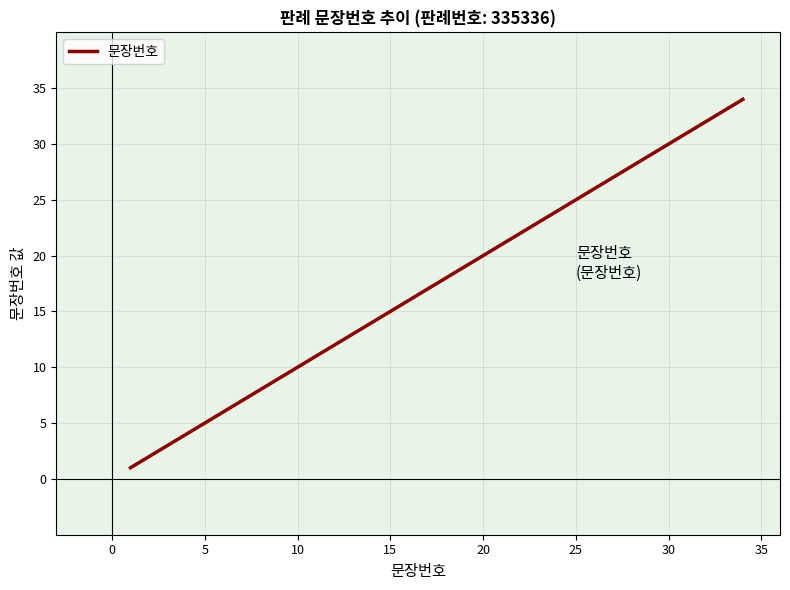

Count the number of categories in the chart.

34